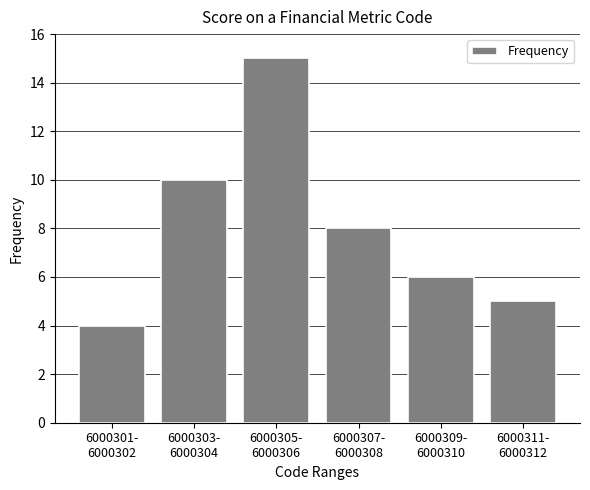

Reading left to right, transcribe all the data shown in this chart.

4	10	15	8	6	5